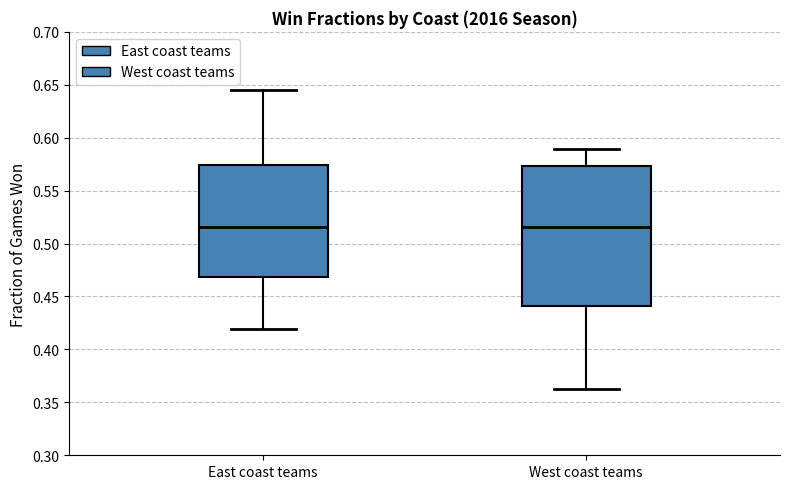

Where does the lower whisker of the box for West coast teams end on the y-axis? The values are not printed on the chart, so give them approximately, as read against the axis.

0.365